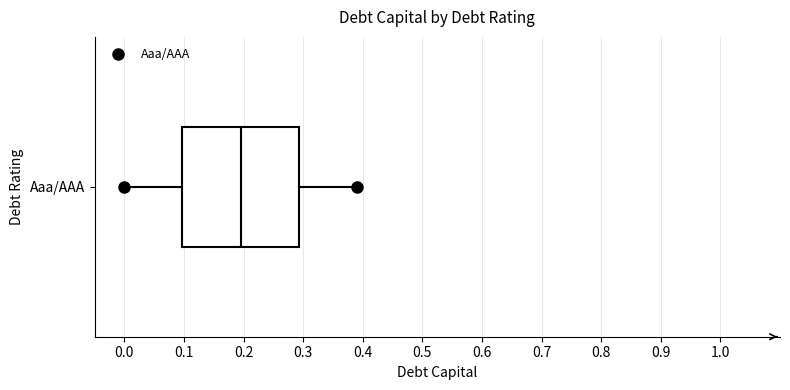

Where does the right whisker of the box for Aaa/AAA end on the x-axis? The values are not printed on the chart, so give them approximately, as read against the axis.

0.39